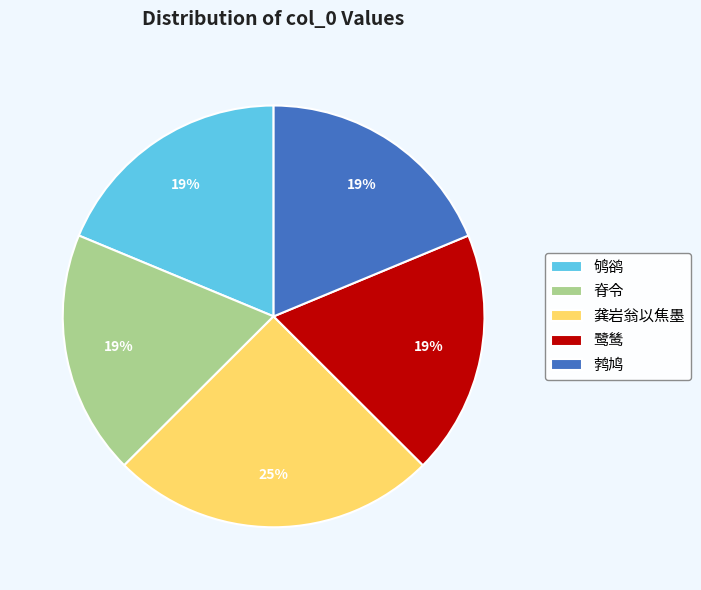

True or false: 脊令 accounts for 30% of the total.

False